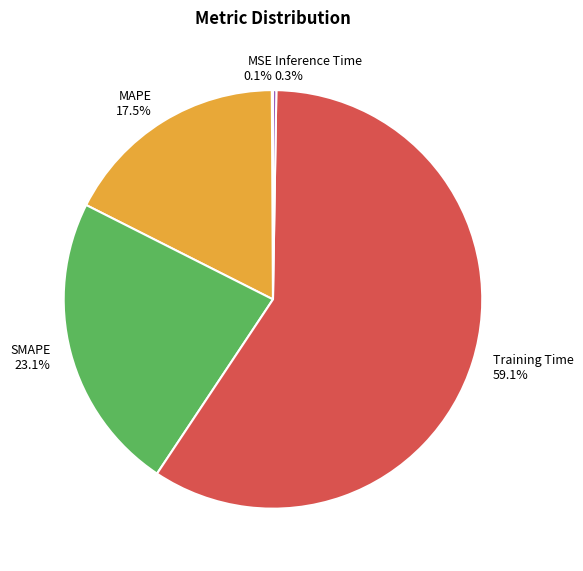

What is the majority slice?

Training Time